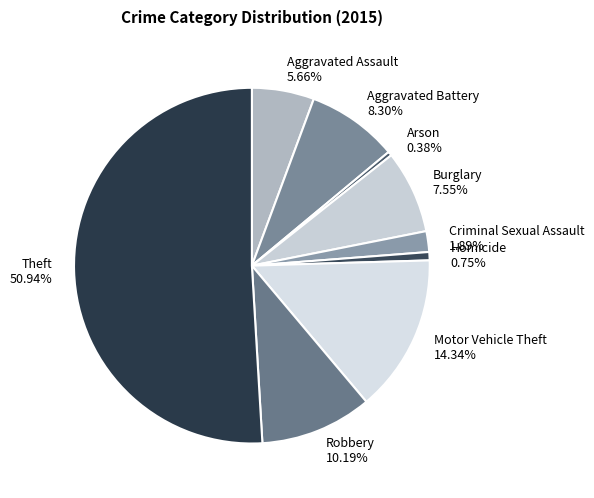

Between Motor Vehicle Theft 14.34% and Criminal Sexual Assault 1.89%, which is larger?

Motor Vehicle Theft 14.34%